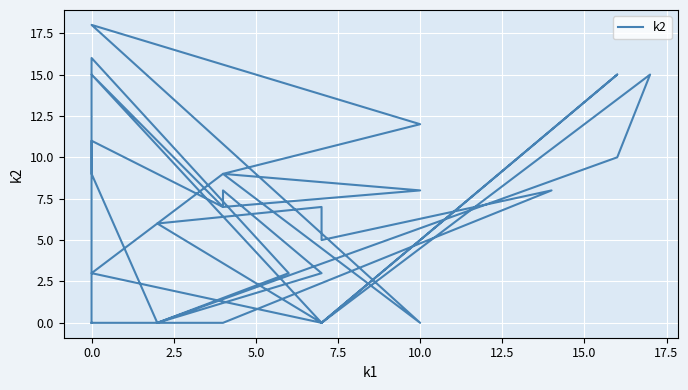

What is the label of the 15th point from the right?

10.0